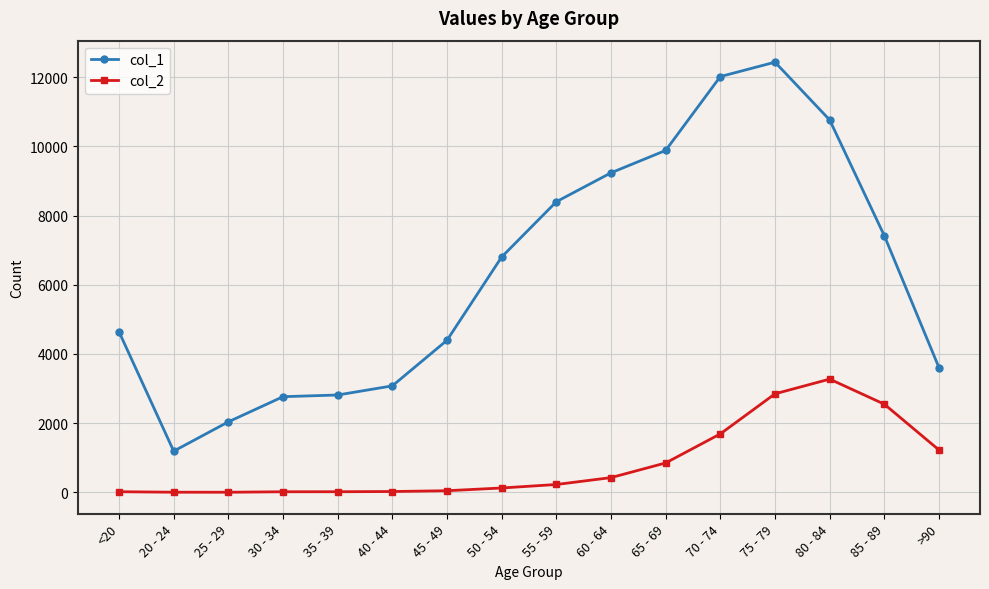

What is the difference between the highest and lowest values at 60 - 64?

8810